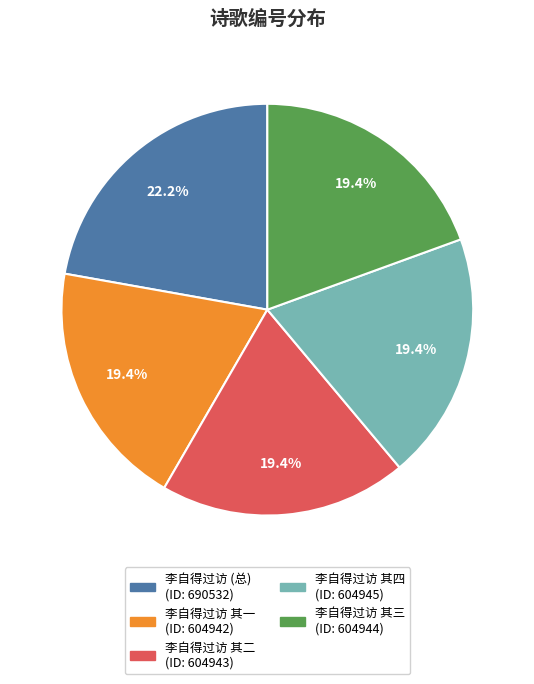

Is there any slice that represents more than half of the pie?

No